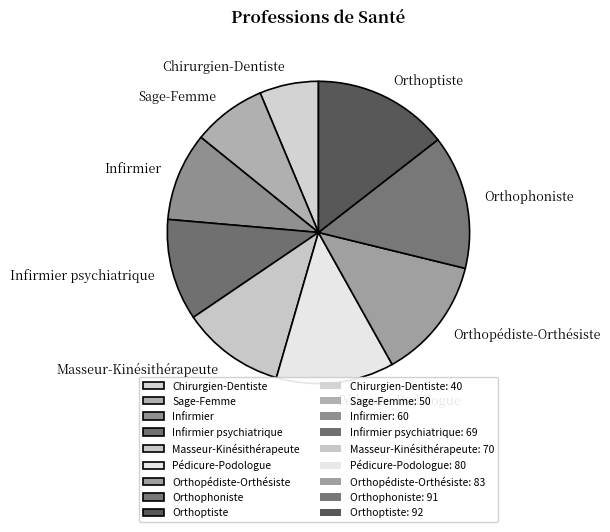

Count the number of slices in the pie.

9